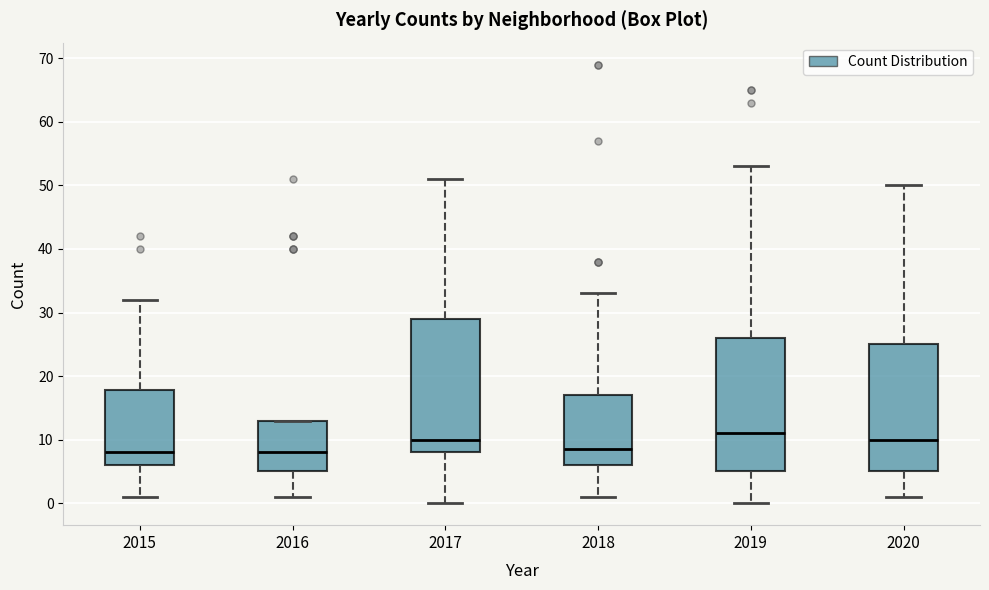

Which box's median line is the highest?

2019